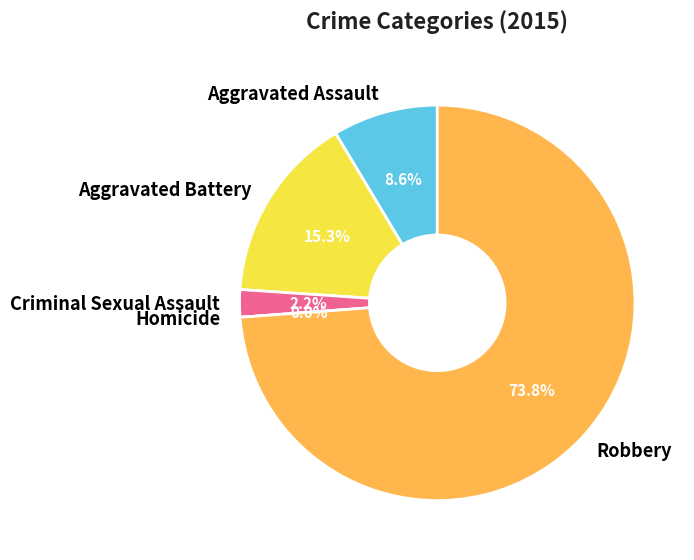

What percentage is the Aggravated Assault slice, to the nearest percent?

9%